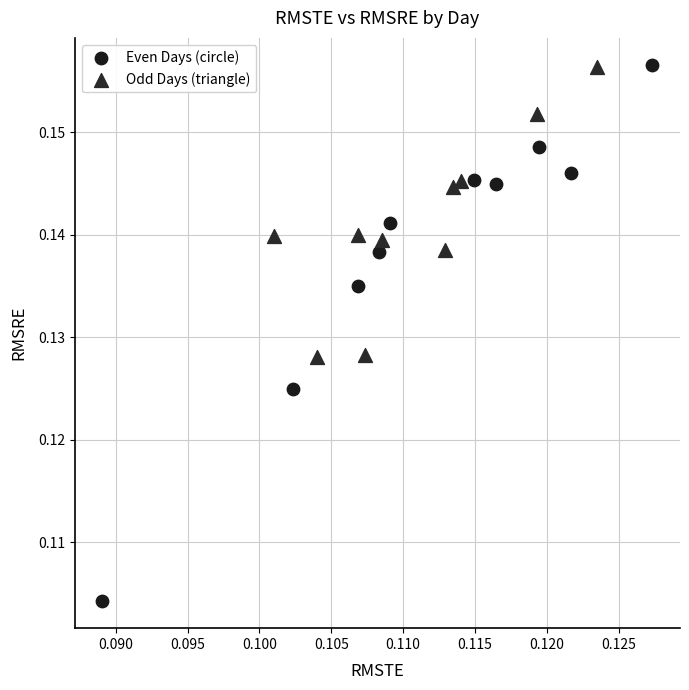

Which series contains the lowest Y value?

Even Days (circle)